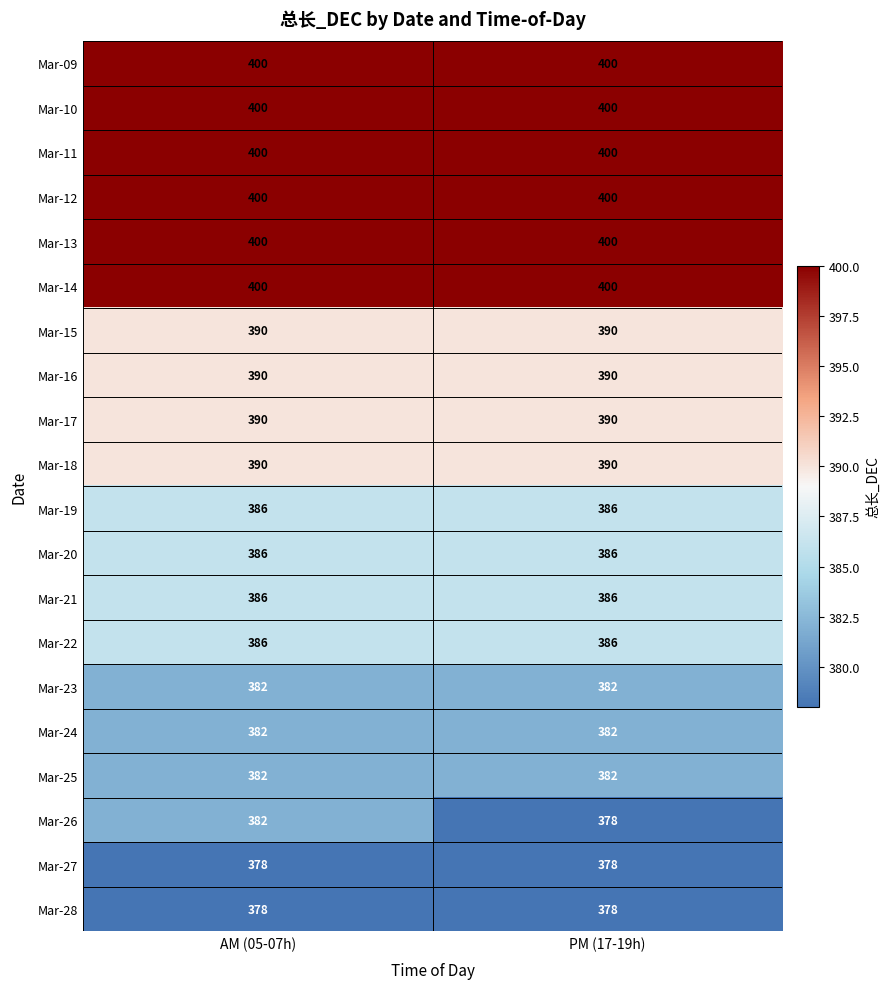

At which category is the sum across all series the highest?

AM (05-07h)